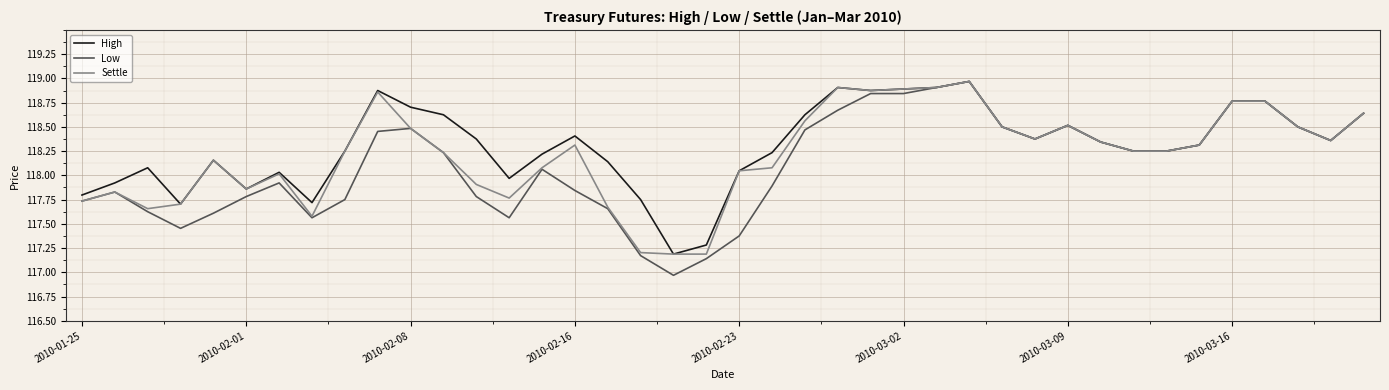

What is the lowest value of the Settle series?

117.2